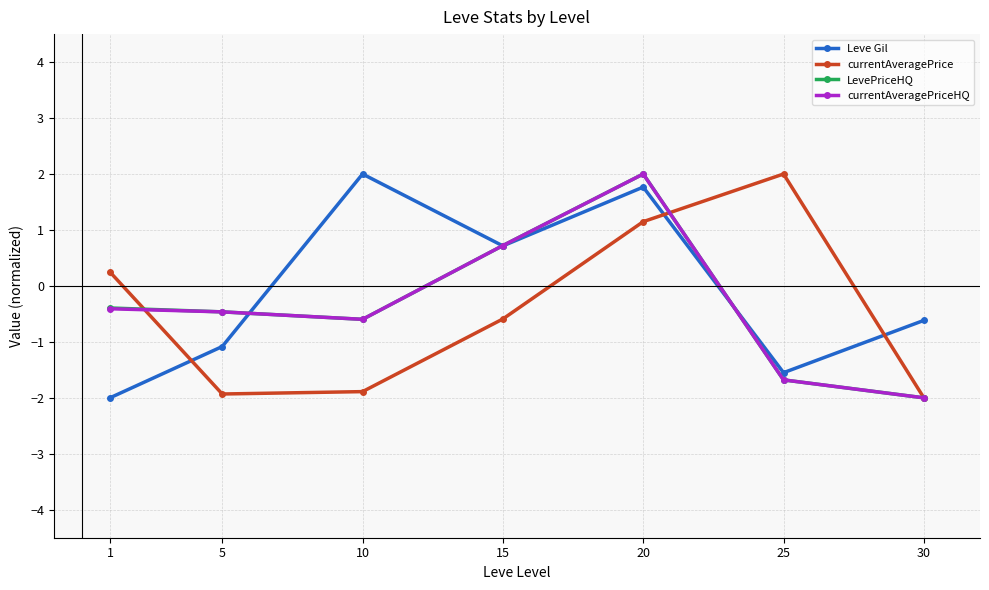

True or false: LevePriceHQ has more than 2 points higher than both neighbors.

False